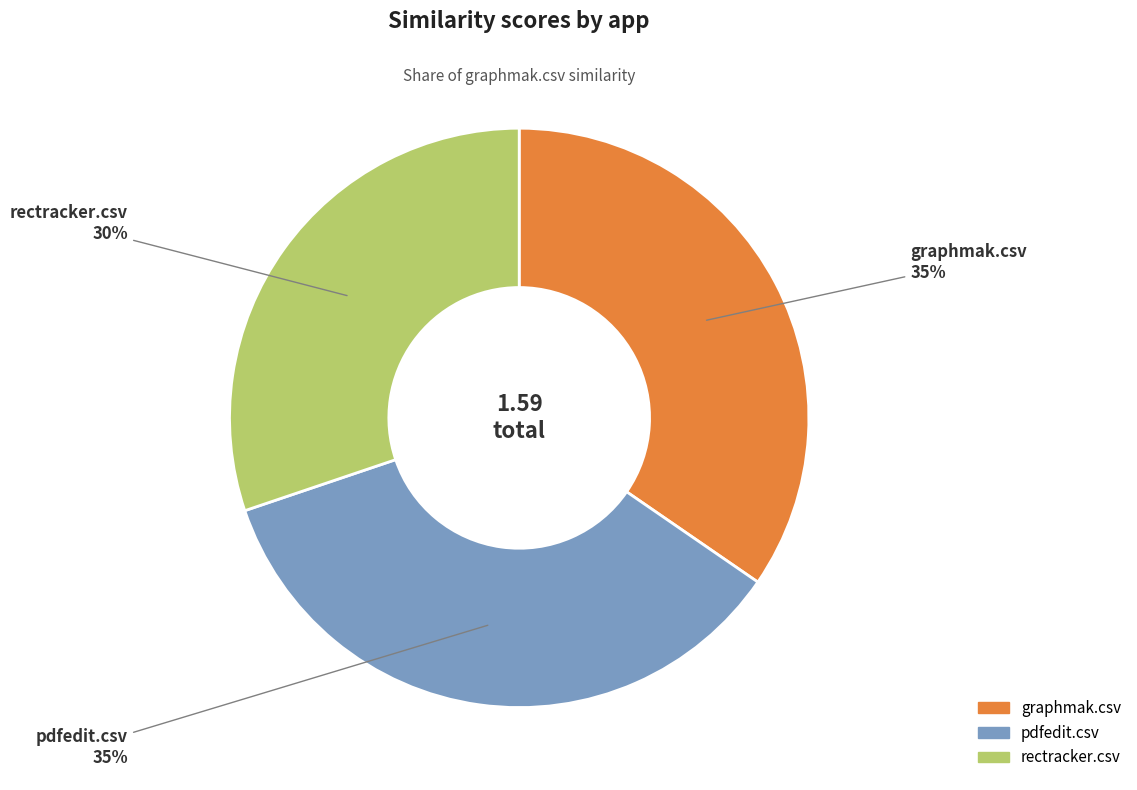

Which slice is the smallest?

rectracker.csv